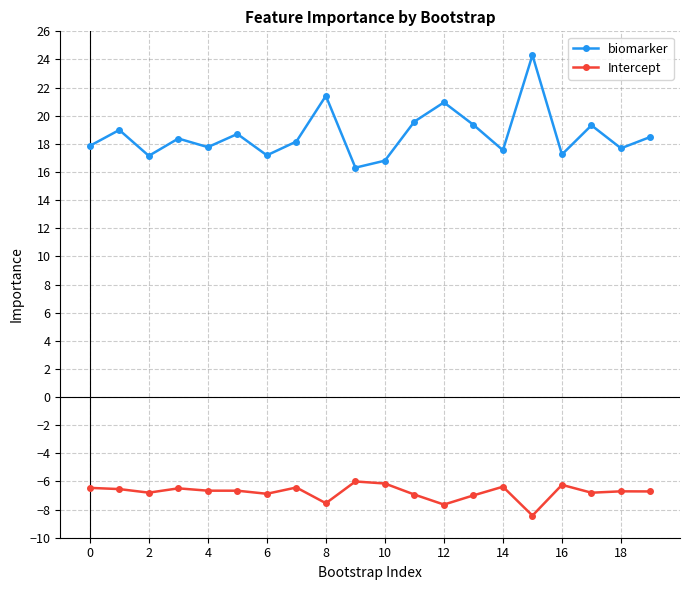

True or false: Intercept and biomarker cross at least once.

False